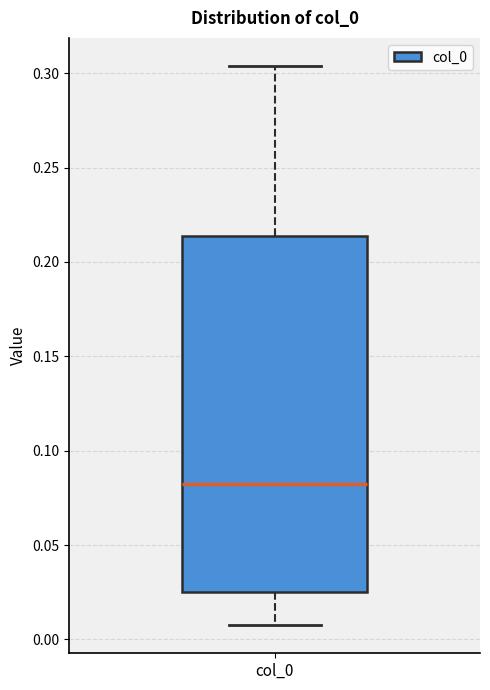

Where is the lower edge of the box for col_0 on the y-axis? The values are not printed on the chart, so give them approximately, as read against the axis.

0.025